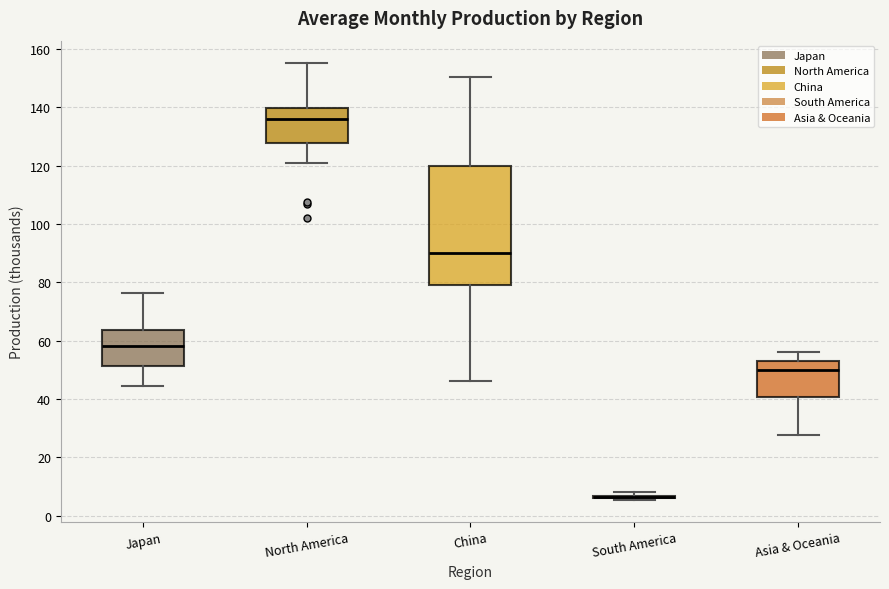

Reading left to right, transcribe this box plot: for each box, give where its median line is, the range the box spans, and where its two whiskers end, as read against the y-axis. The values are not printed on the chart, so give them approximately, as read against the axis.

Japan: median 58, box 52 to 64, whiskers 44 to 76
North America: median 136, box 128 to 140, whiskers 120 to 156
China: median 90, box 80 to 120, whiskers 46 to 150
South America: box collapsed to a line at 6, whiskers 6 to 8
Asia & Oceania: median 50, box 40 to 52, whiskers 28 to 56